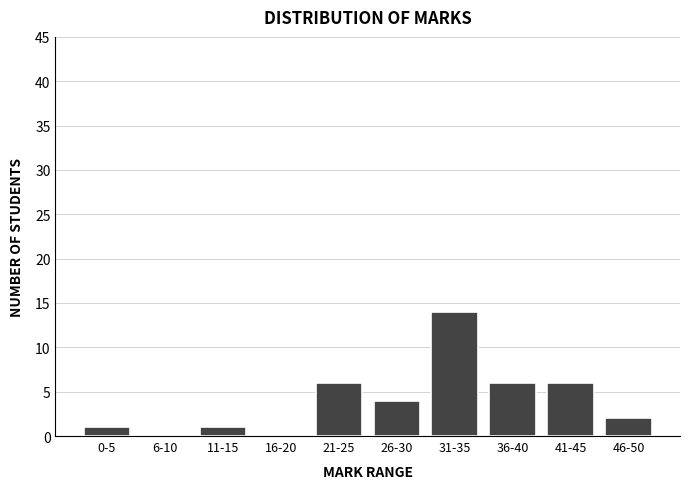

Reading left to right, transcribe all the data shown in this chart.

0-5=1	6-10=0	11-15=1	16-20=0	21-25=6	26-30=4	31-35=14	36-40=6	41-45=6	46-50=2